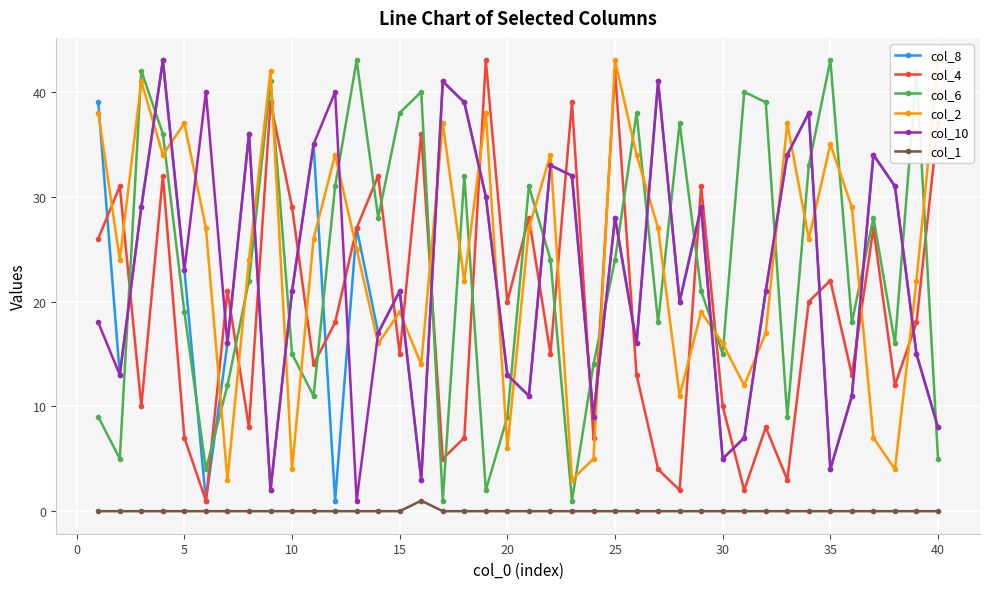

What is the average value of the col_4 series?

19